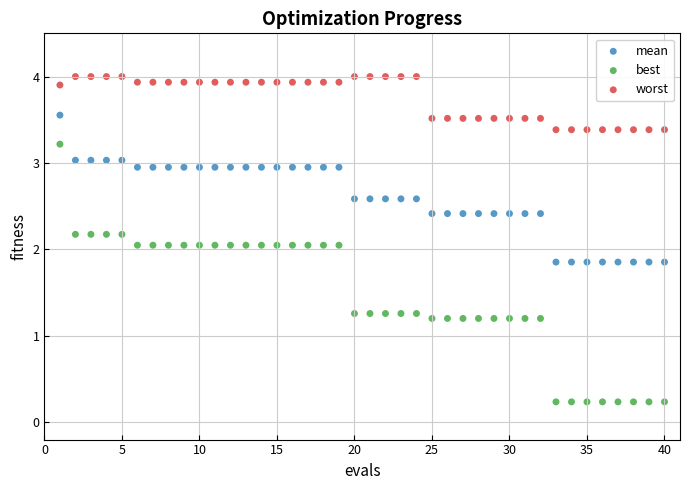

What are all the series names shown in the legend?

mean, best, worst